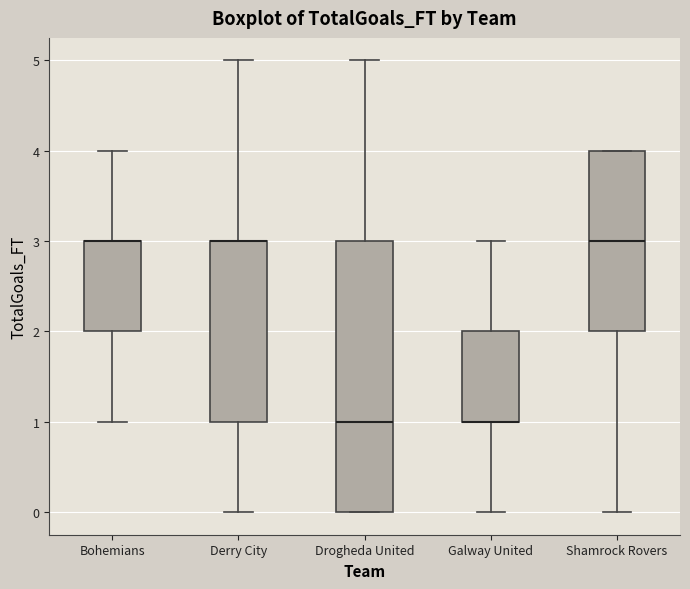

Reading left to right, read every box against the y-axis: the position of its median line, the range the box covers, and the ends of its whiskers. The values are not printed on the chart, so give them approximately, as read against the axis.

Bohemians: median 3 (drawn on the box's upper edge), box 2 to 3, whiskers 1 to 4
Derry City: median 3 (drawn on the box's upper edge), box 1 to 3, whiskers 0 to 5
Drogheda United: median 1, box 0 to 3, whiskers 0 to 5
Galway United: median 1 (drawn on the box's lower edge), box 1 to 2, whiskers 0 to 3
Shamrock Rovers: median 3, box 2 to 4, whiskers 0 to 4